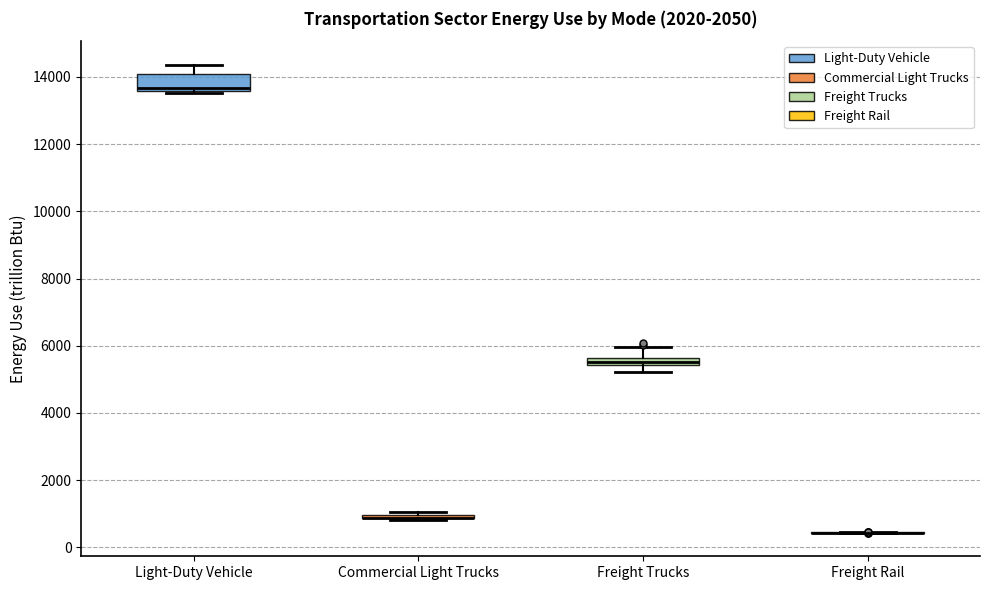

Which box is the tallest, from its lower edge to its upper edge?

Light-Duty Vehicle